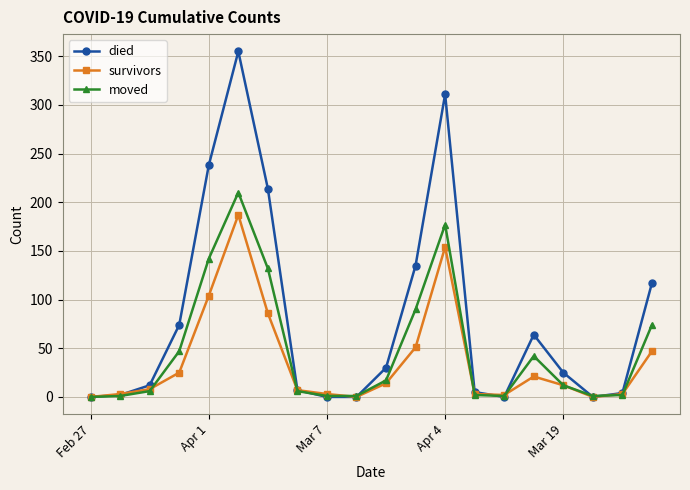

List the series in order of their overall mean, lowest first.

survivors, moved, died